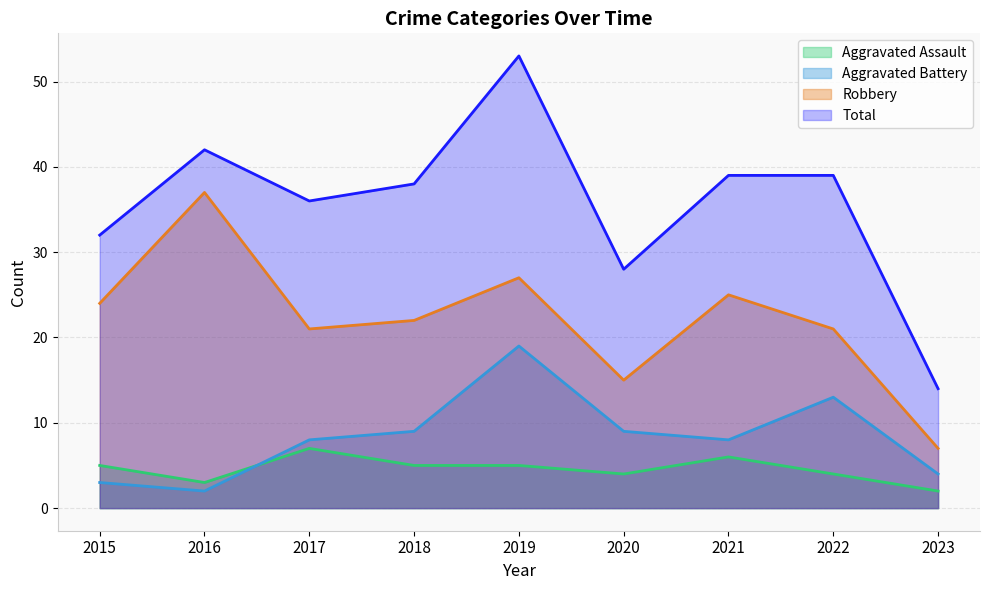

True or false: Aggravated Assault has more than 1 interior local peaks.

True